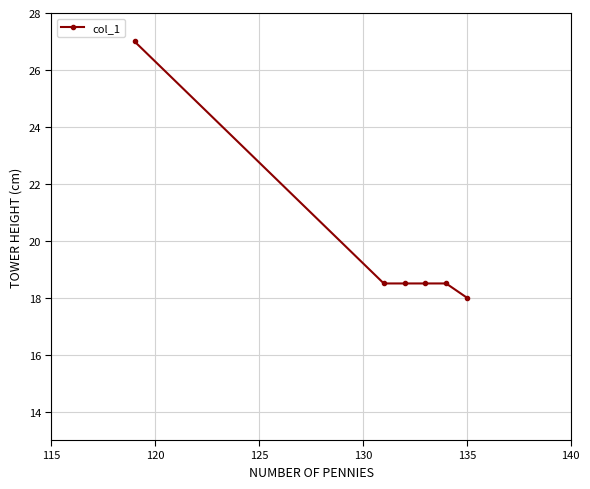

Reading right to left, extract all data points from this chart.

18.0	18.5	18.5	18.5	18.5	27.0